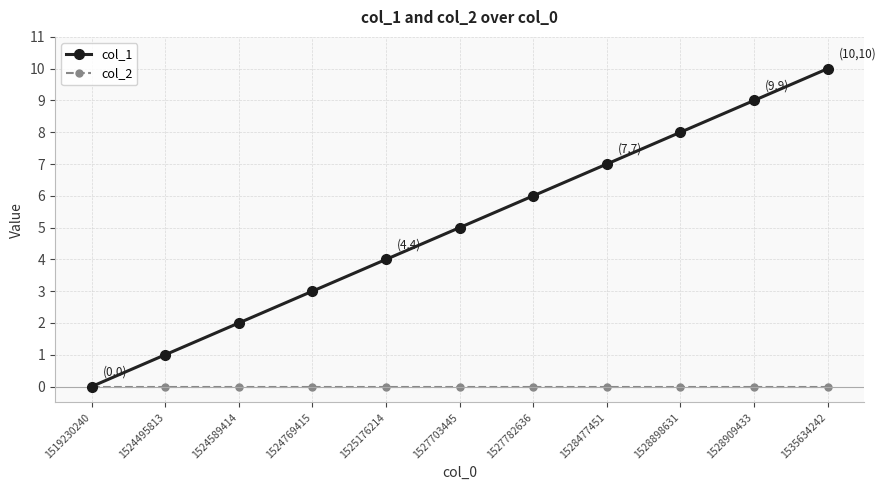

Does the chart display data point markers on the line(s)?

Yes